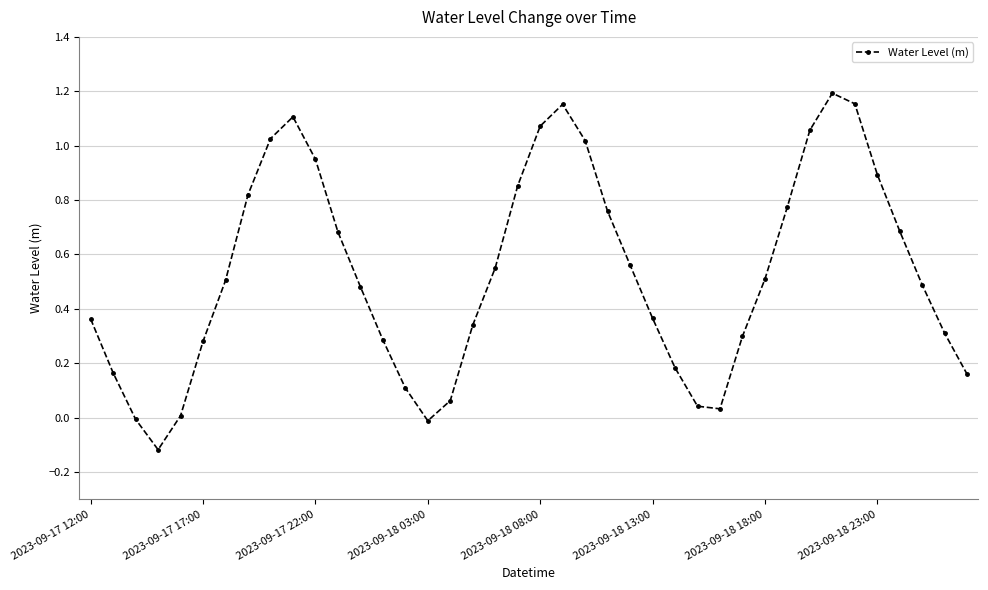

How many interior local valleys (lower than both neighbors) does the data have?

3